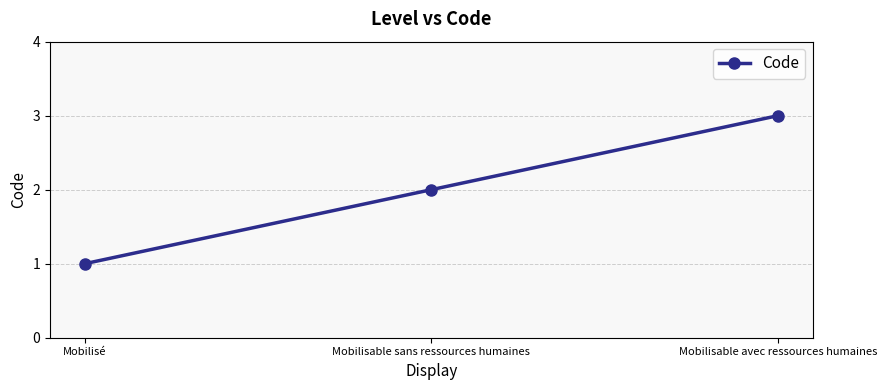

How many lines are shown in the chart?

1